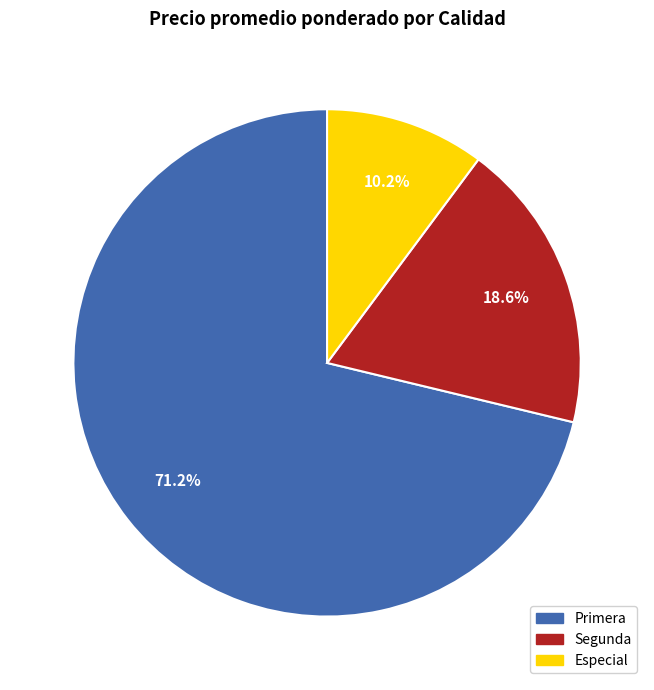

Is there any slice that represents more than half of the pie?

Yes